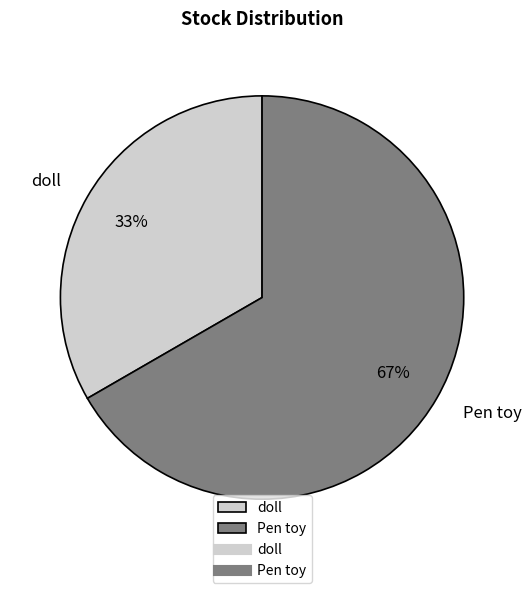

Between doll and Pen toy, which is larger?

Pen toy